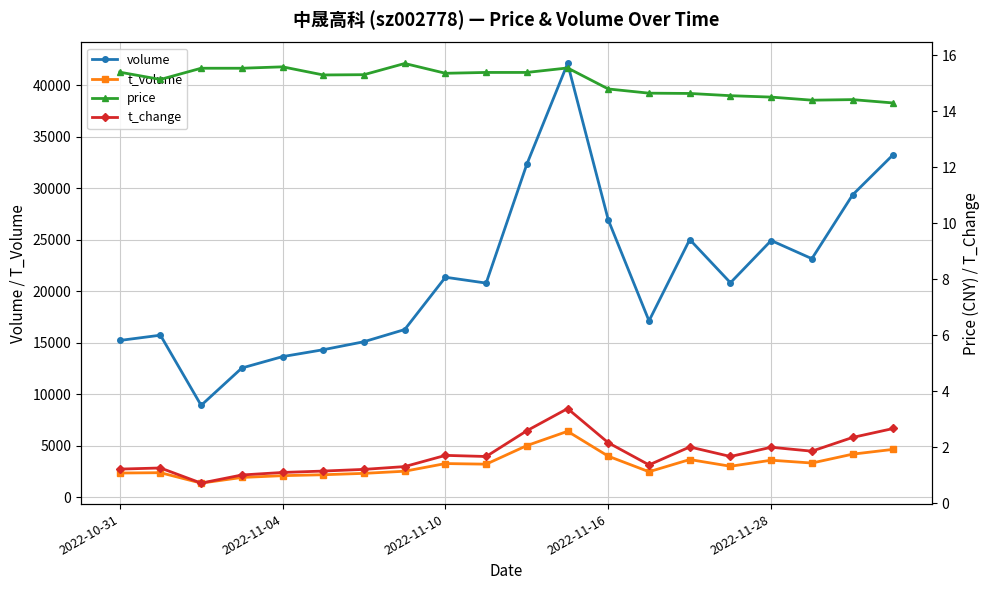

What are all the series names shown in the legend?

volume, t_volume, price, t_change